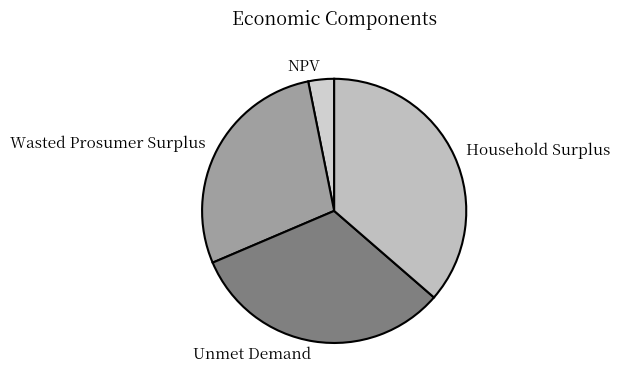

Do NPV and Household Surplus together represent more than half of the pie?

No